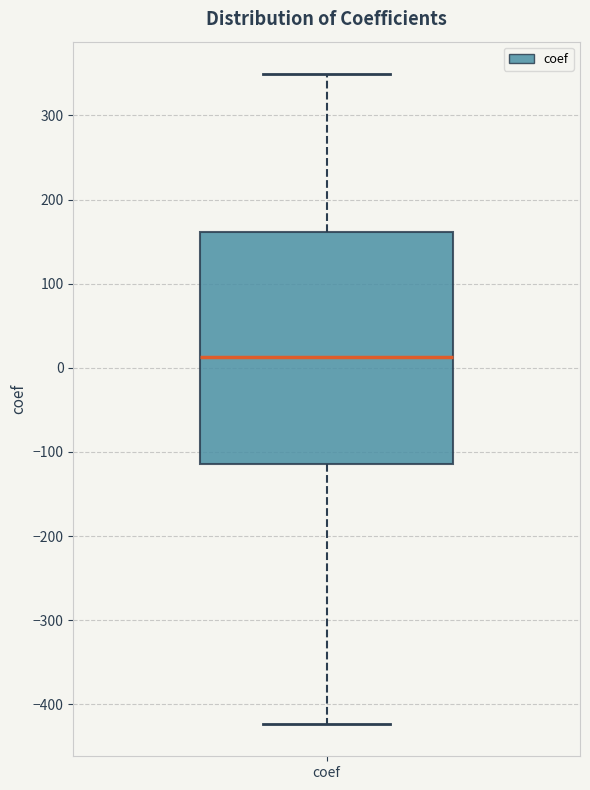

Read this box plot against the y-axis: the position of the median line, the range covered by the box, and the ends of both whiskers. The values are not printed on the chart, so give them approximately, as read against the axis.

median 10, box -110 to 160, whiskers -420 to 350